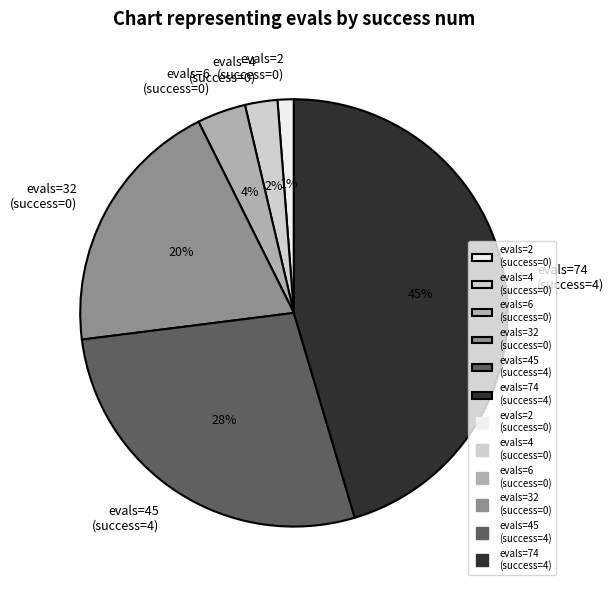

Do evals=2 (success=0) and evals=6 (success=0) together represent more than half of the pie?

No